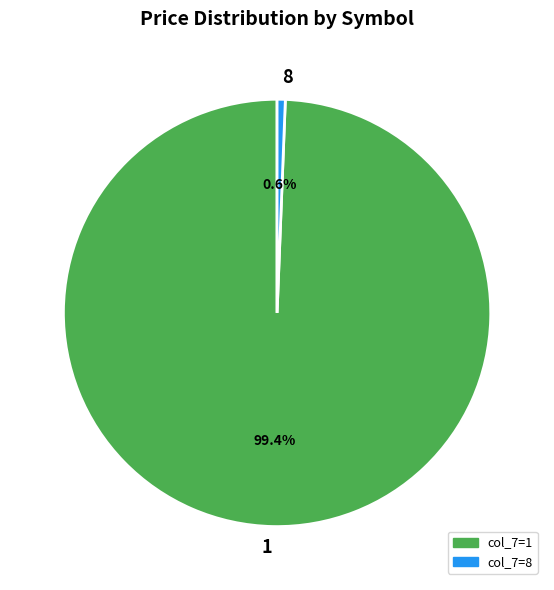

Is 1 the majority of the pie?

Yes